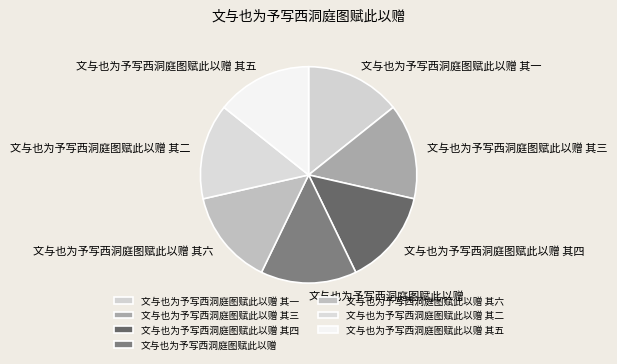

Do 文与也为予写西洞庭图赋此以赠 其三 and 文与也为予写西洞庭图赋此以赠 其六 together represent more than half of the pie?

No